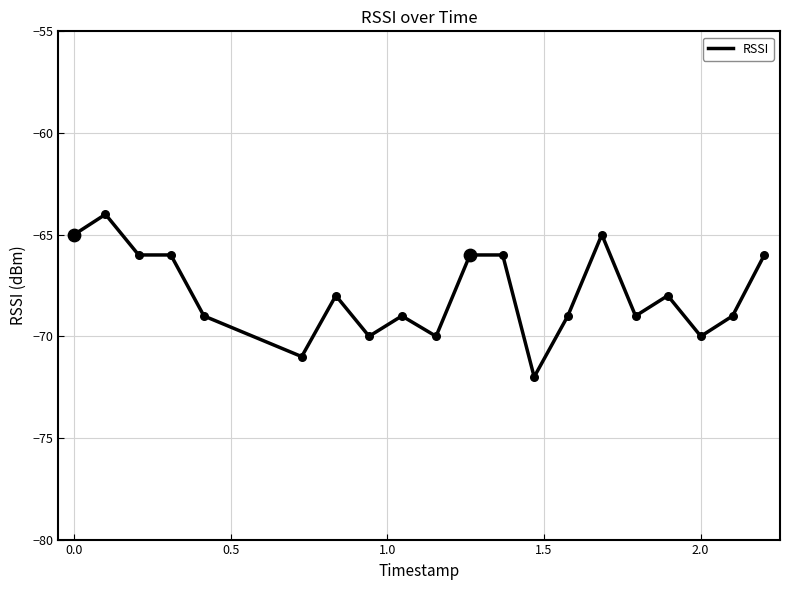

What is the greatest value displayed?

-64